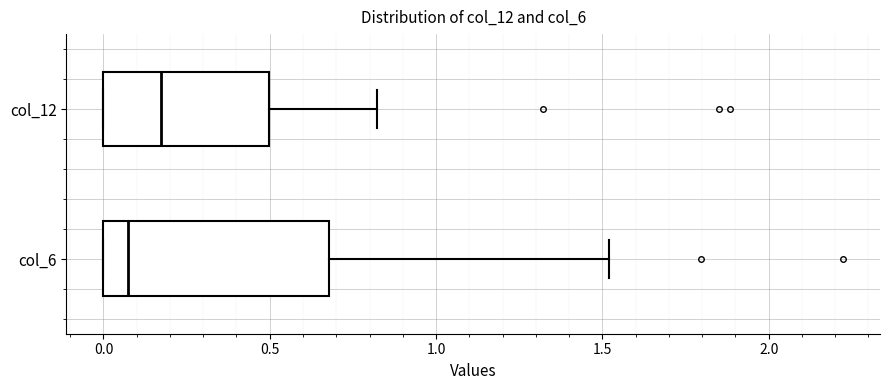

Where does the median line of the box for col_12 sit on the x-axis? The values are not printed on the chart, so give them approximately, as read against the axis.

0.15